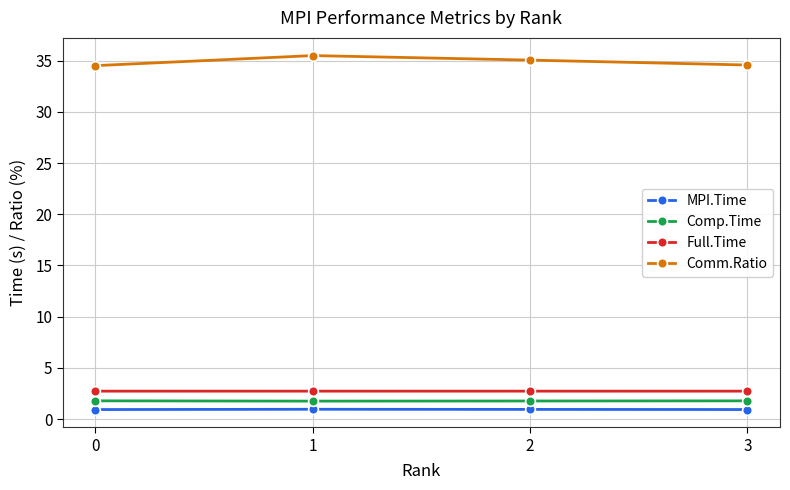

Is it true that Comm.Ratio equals 22.8 at 3?

False